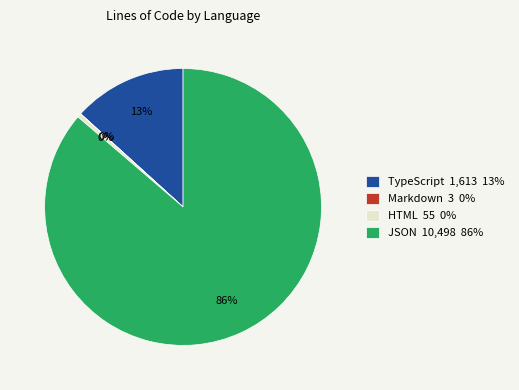

The TypeScript 1,613 13% slice represents 13% of the pie. True or false?

True